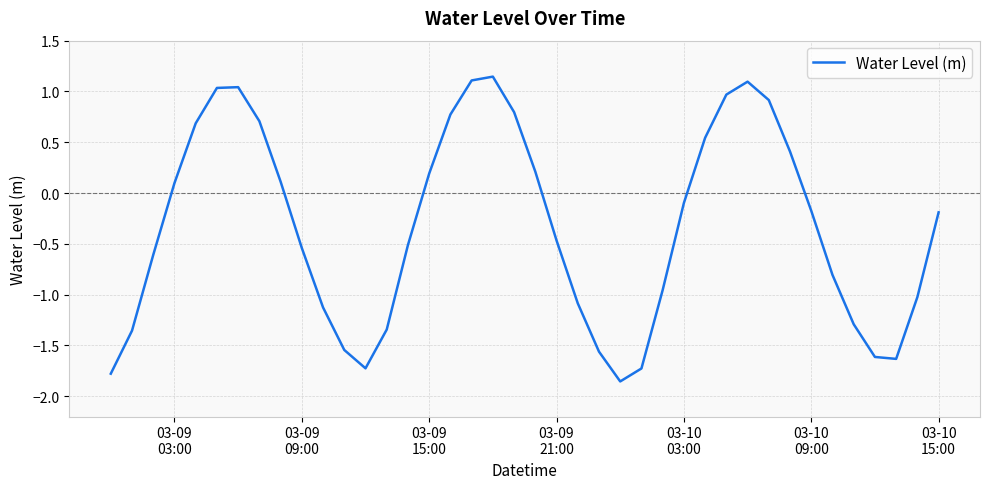

What is the difference between the maximum and minimum values?

3.0